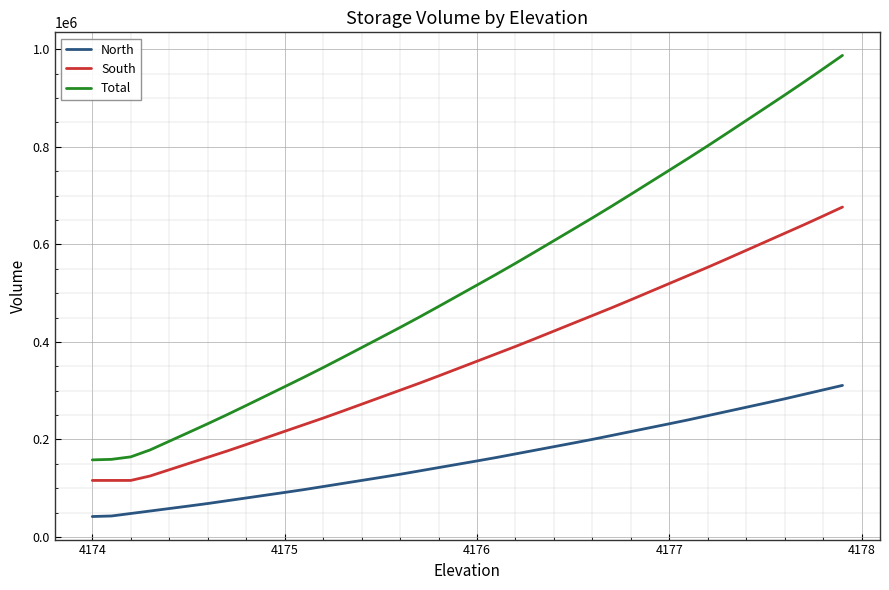

What is the greatest value displayed?

987385.6